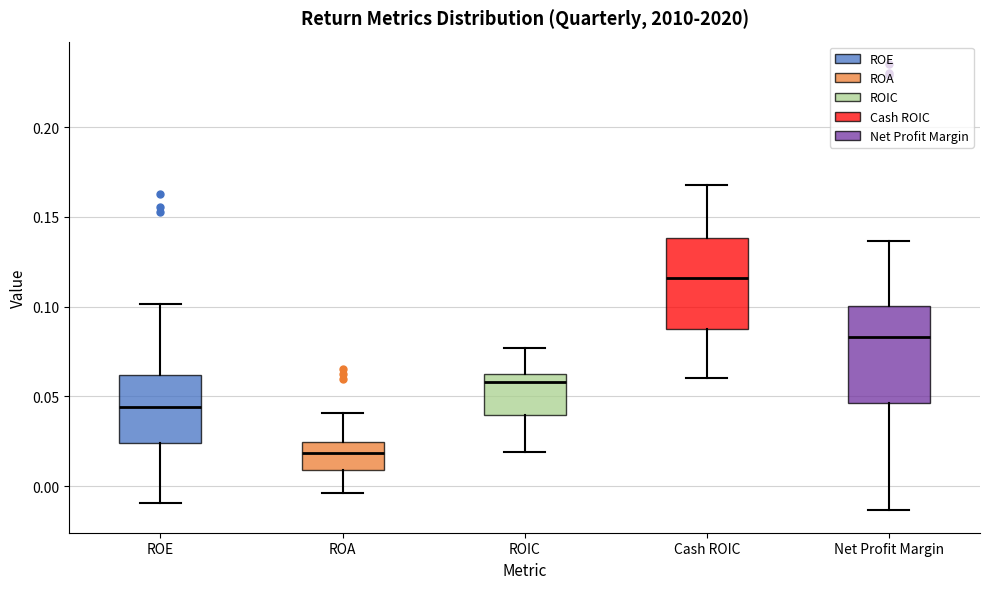

Where does the lower whisker of the box for Cash ROIC end on the y-axis? The values are not printed on the chart, so give them approximately, as read against the axis.

0.060